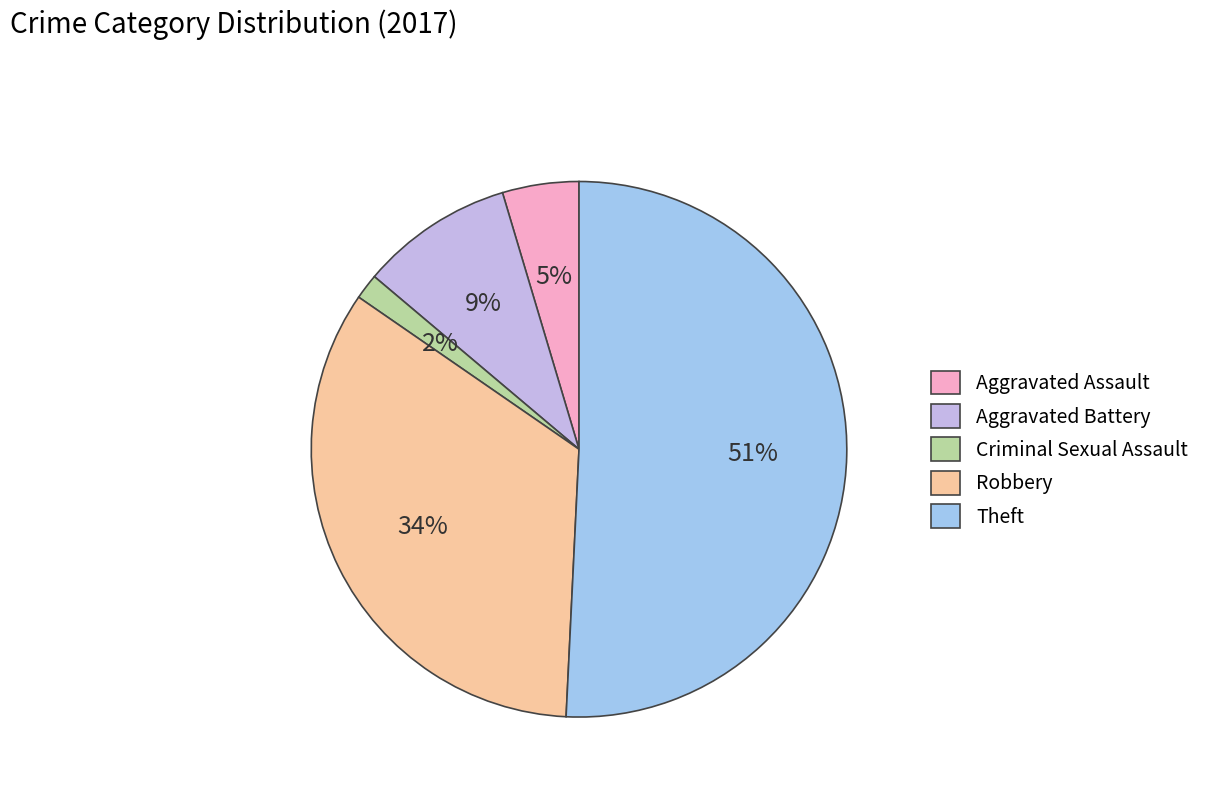

How many slices are in this pie chart?

5